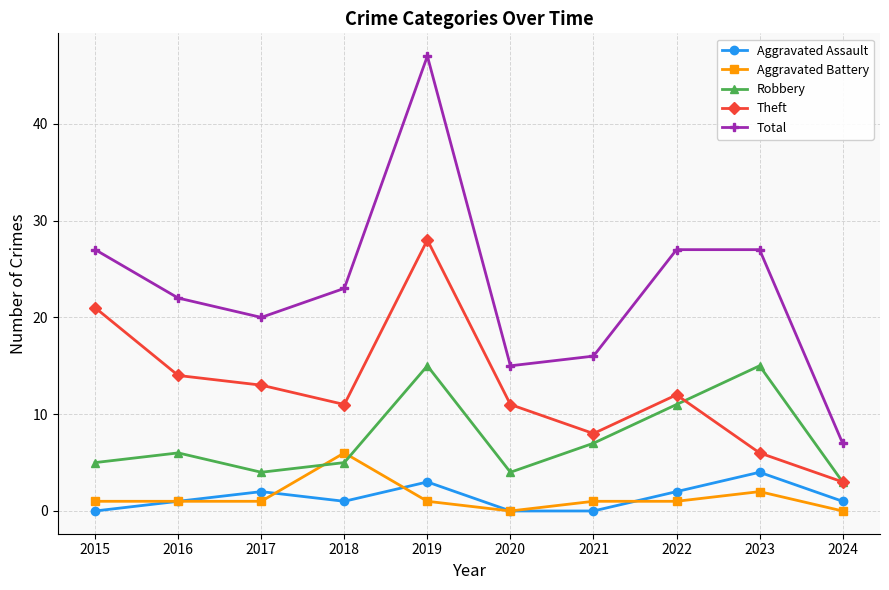

Which series has the largest total across all categories?

Total